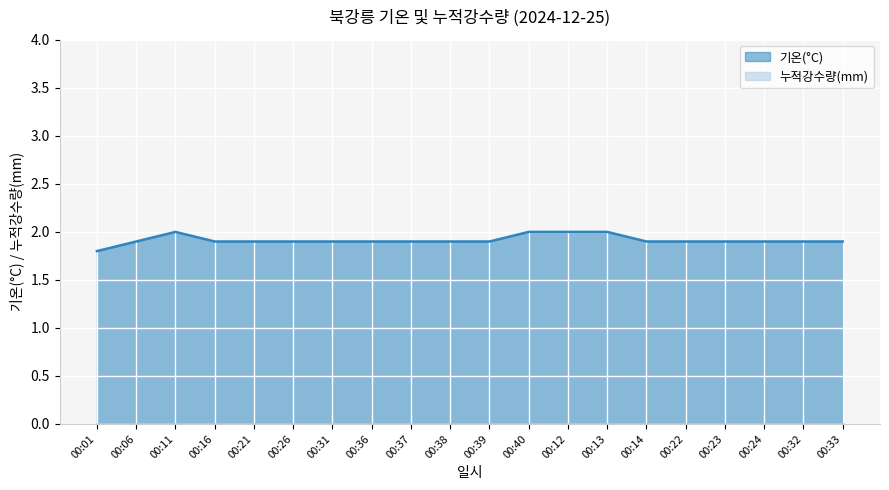

Does the chart display data point markers on the line(s)?

No